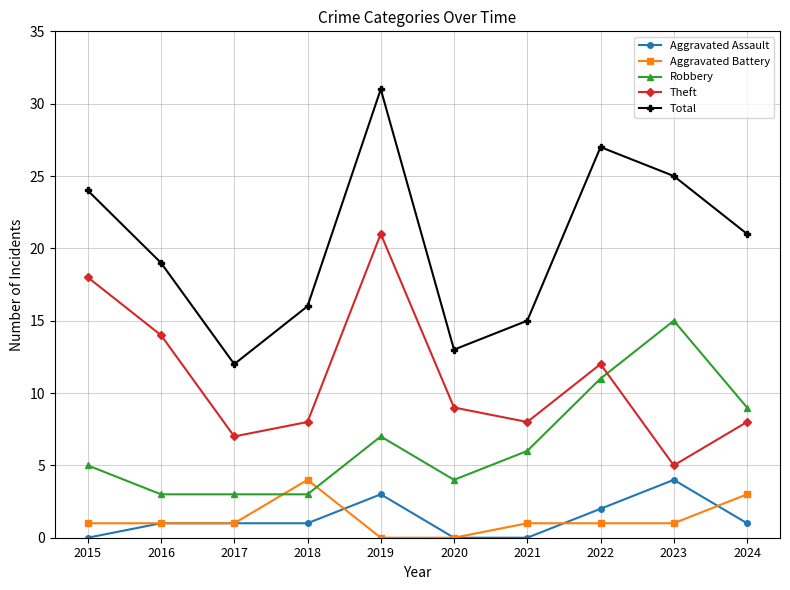

After their last crossing, which series has the higher values: Robbery or Theft?

Robbery